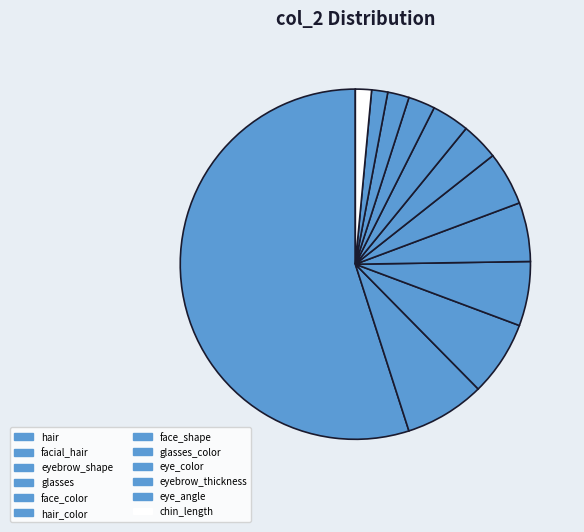

How many segments does this pie chart have?

12